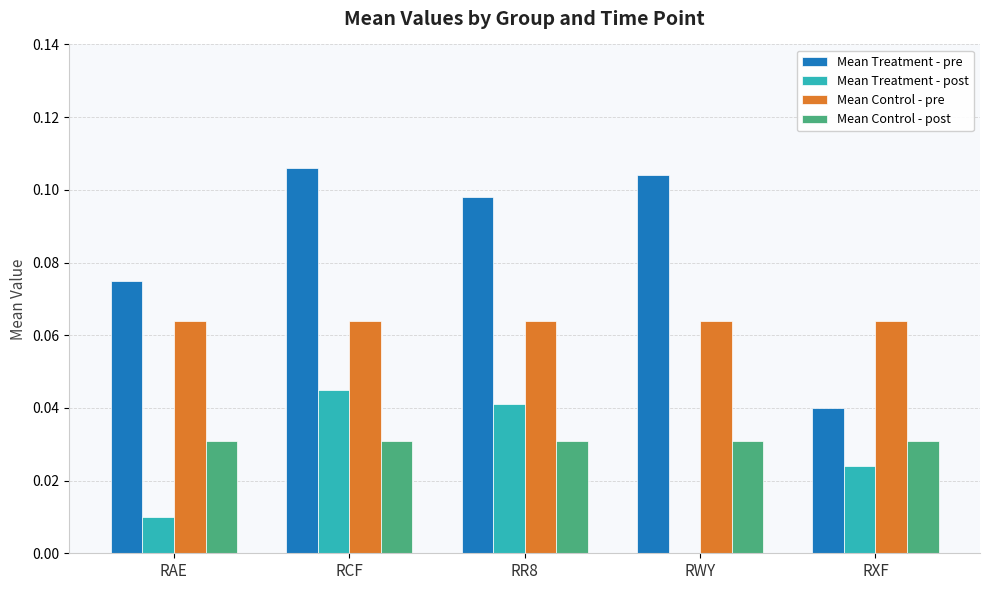

At which category is the sum across all series the highest?

RCF